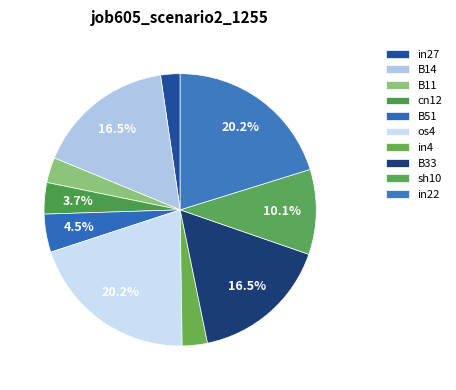

Which category has the biggest portion of the pie?

os4